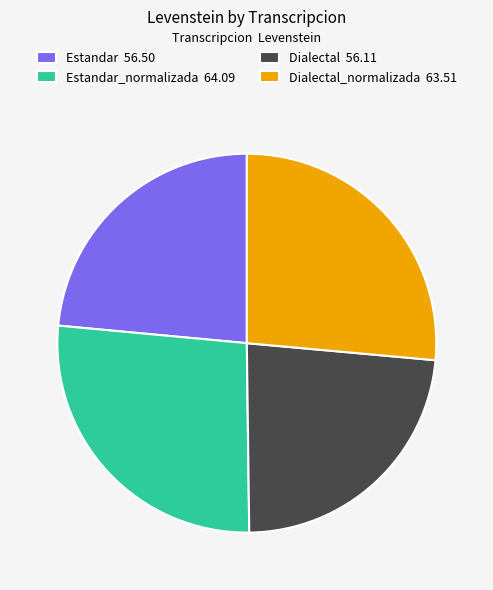

Approximately how many times larger is the value at Dialectal_normalizada 63.51 compared to Estandar_normalizada 64.09?

1.0